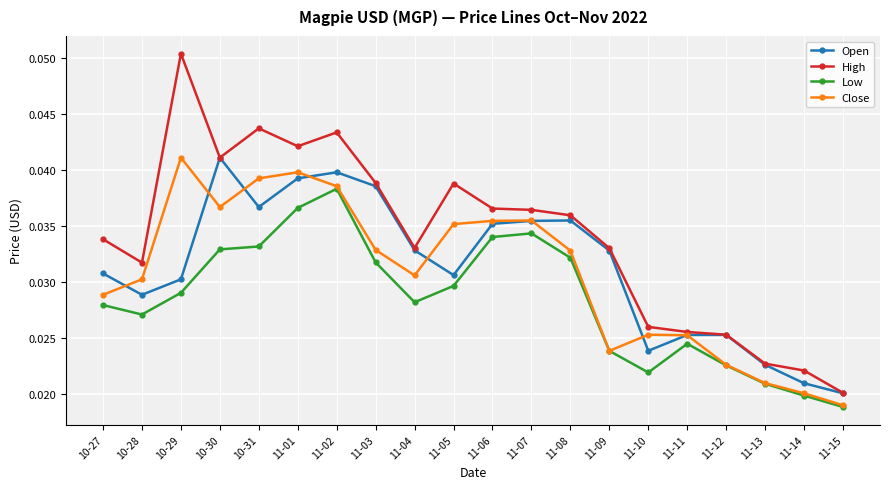

Between 11-09 and 11-11, which series saw the biggest shift?

Open